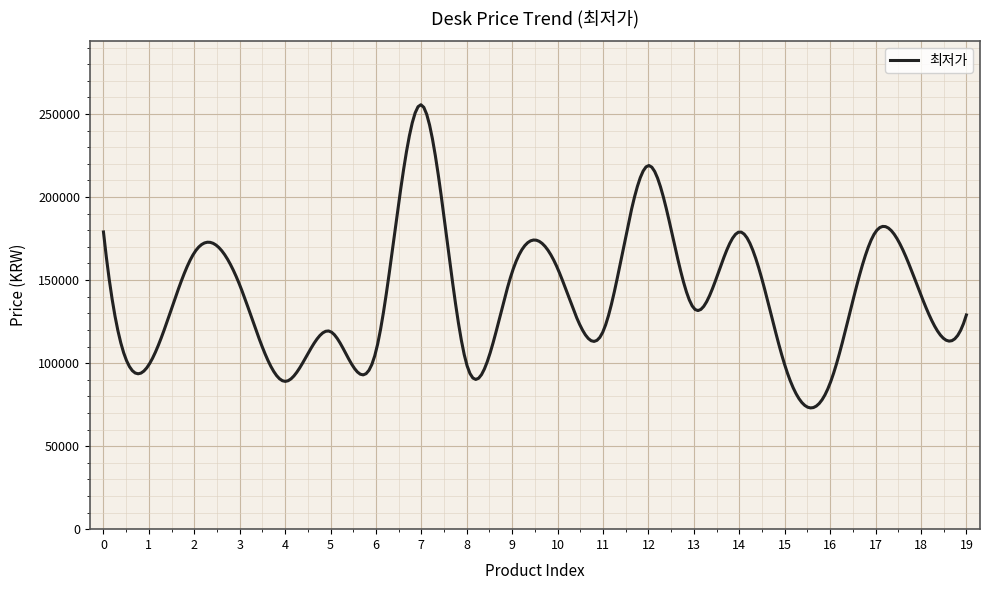

What is the difference between the maximum and second lowest values?

182376.9